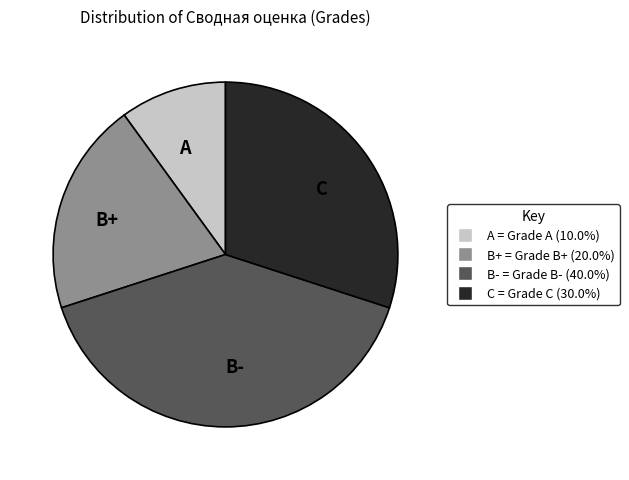

Does B+ account for over 50% of the chart?

No